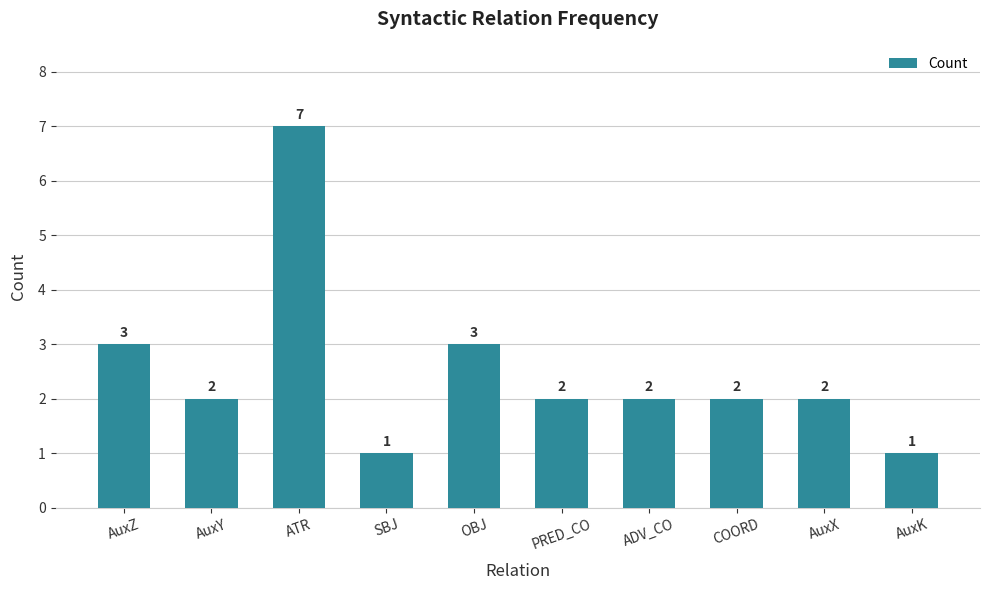

What is the value of the 10th bar from the left?

1